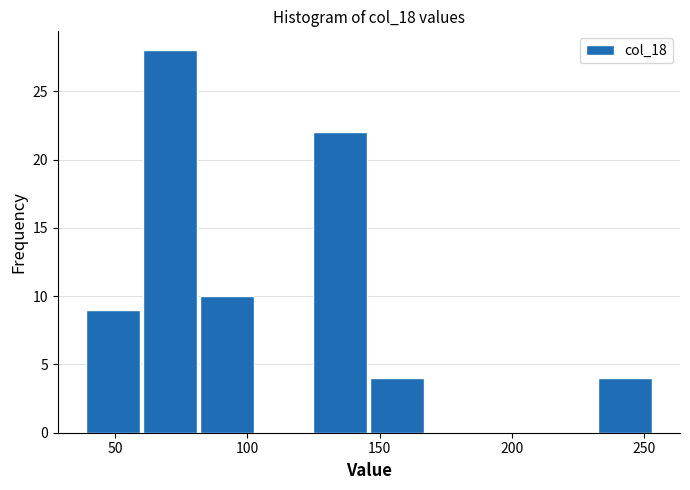

Over which range of the x-axis is the bar tallest?

60.5 to 82.0